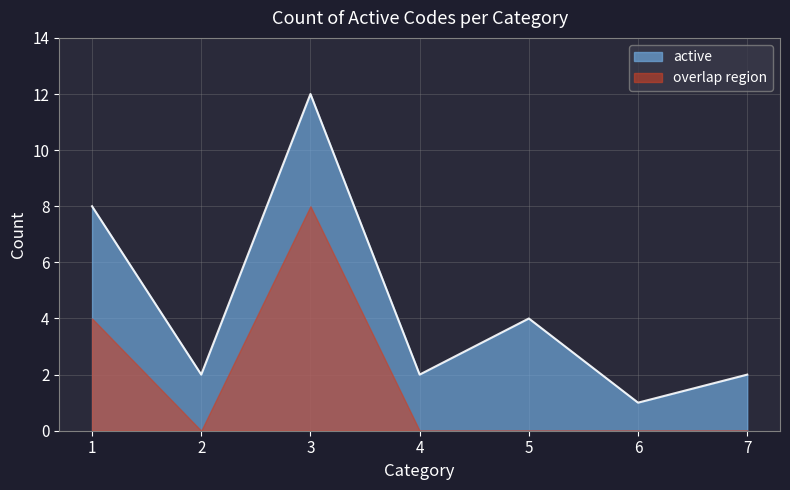

Where does the data first go above 2?

1